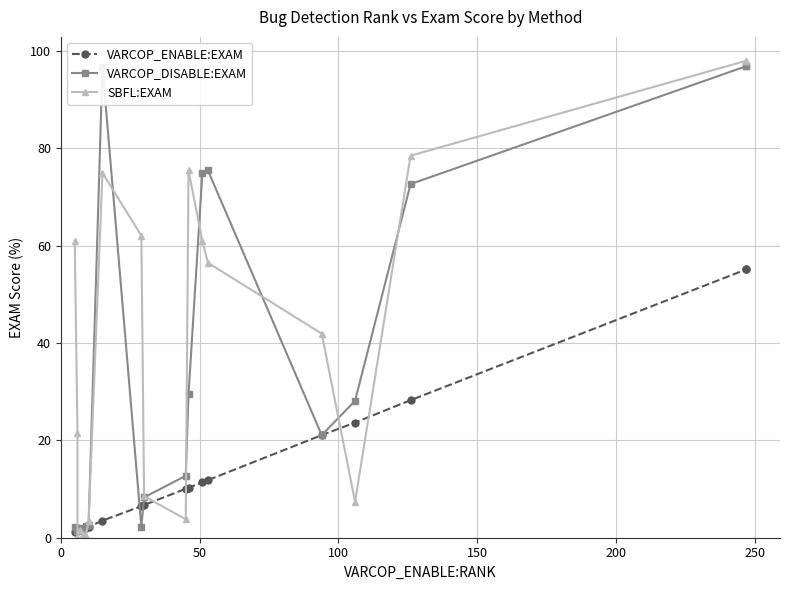

How many lines are shown in the chart?

3